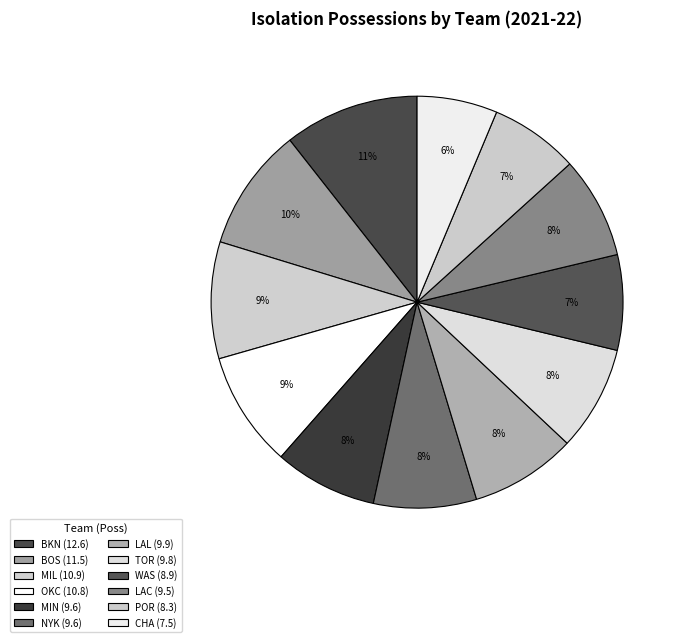

The WAS slice represents 20% of the pie. True or false?

False